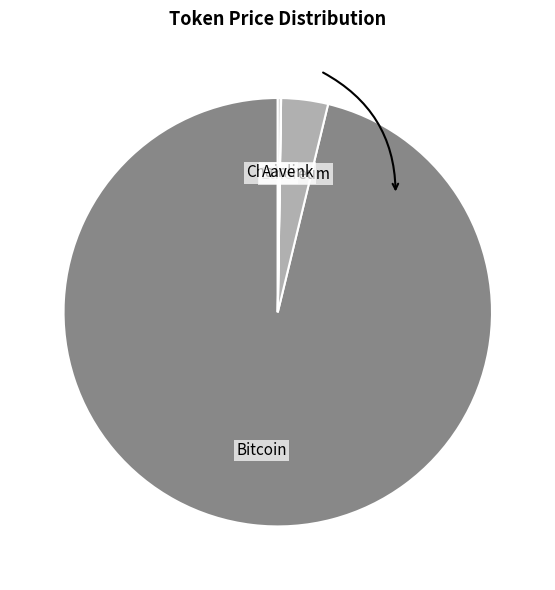

The Bitcoin slice represents 96% of the pie. True or false?

True